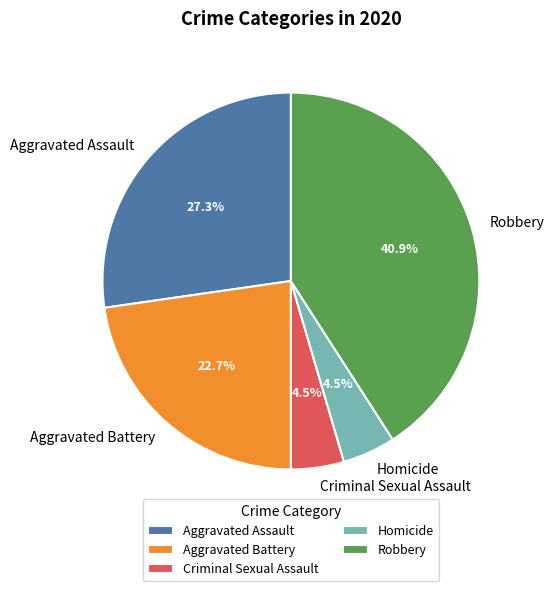

Which category has the biggest portion of the pie?

Robbery